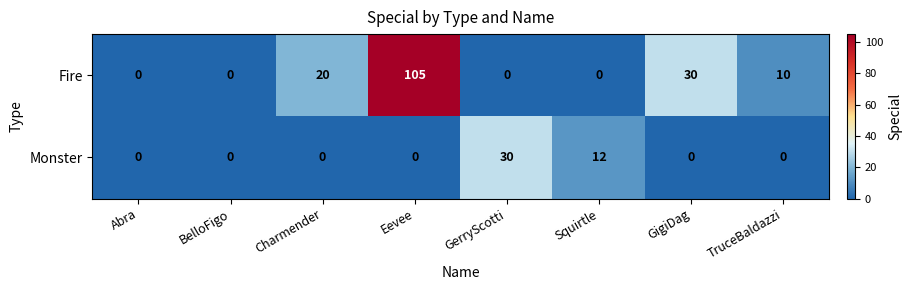

Reading left to right, list all the values displayed in this chart.

Fire: 0	0	20	105	0	0	30	10
Monster: 0	0	0	0	30	12	0	0